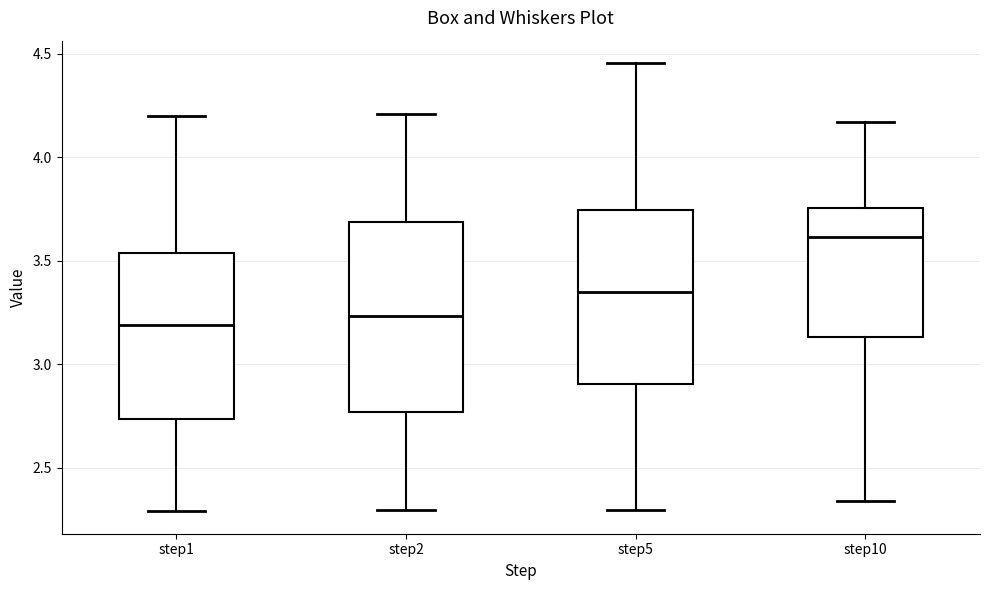

Which box is the tallest, from its lower edge to its upper edge?

step2